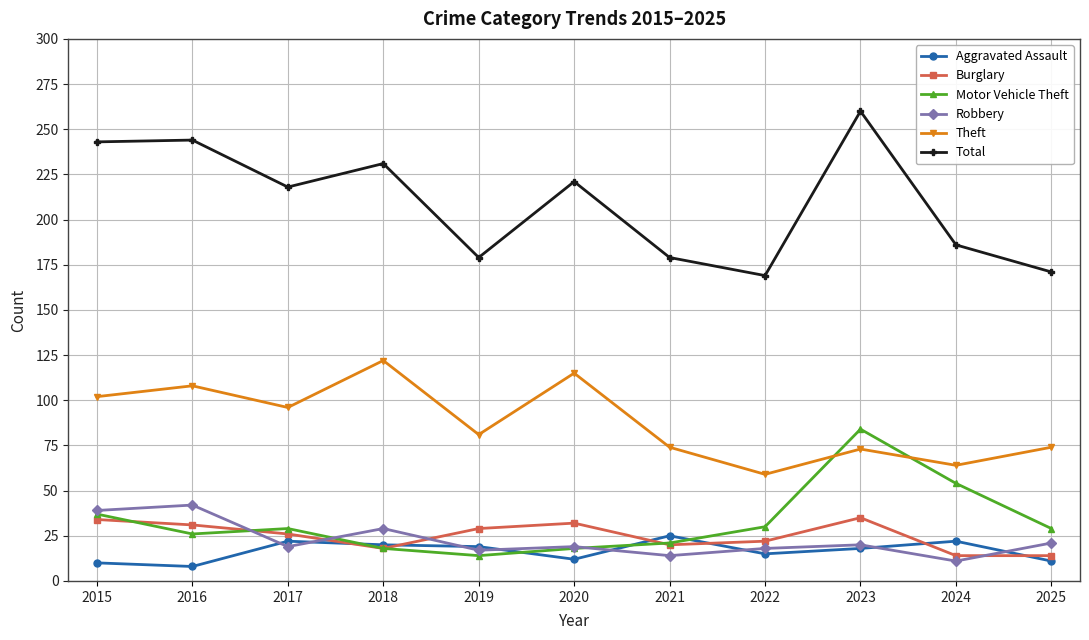

True or false: Theft and Robbery cross at least once.

False